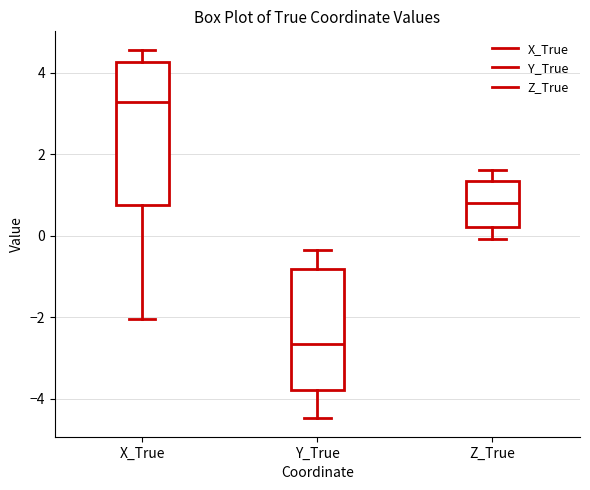

Which box has the lowest median line?

Y_True